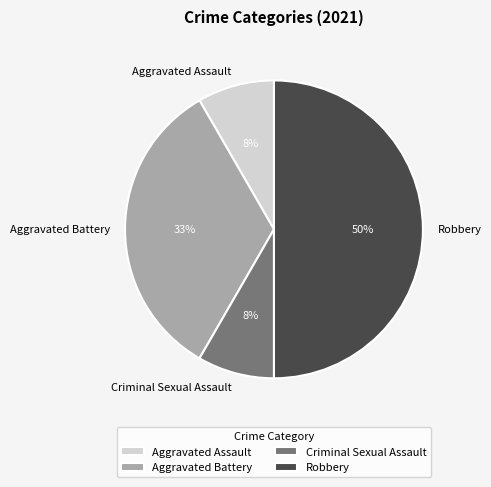

Combined, do Aggravated Assault and Aggravated Battery account for over 50%?

No